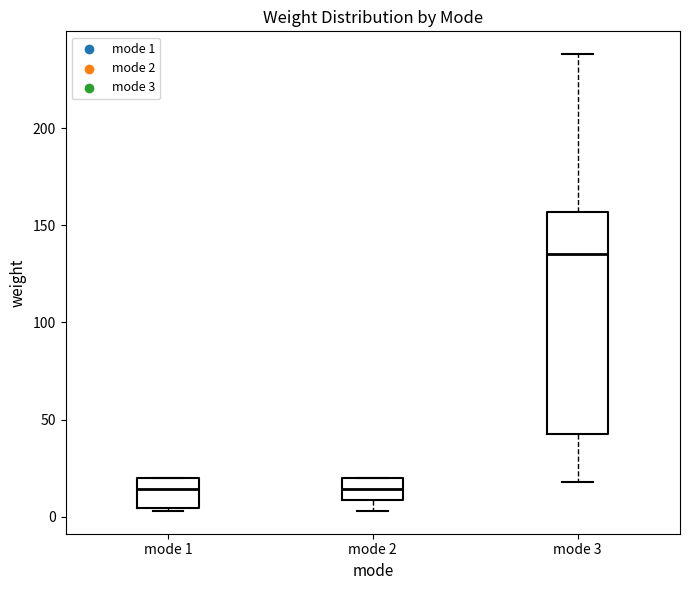

Reading left to right, read every box against the y-axis: the position of its median line, the range the box covers, and the ends of its whiskers. The values are not printed on the chart, so give them approximately, as read against the axis.

mode 1: median 15, box 5 to 20, whiskers 5 to 20
mode 2: median 15, box 10 to 20, whiskers 5 to 20
mode 3: median 135, box 45 to 155, whiskers 20 to 240